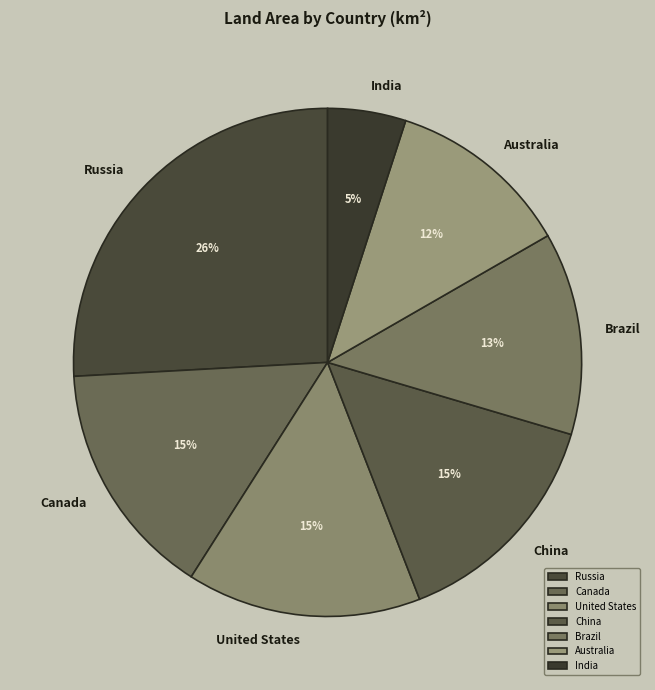

Do Canada and India together represent more than half of the pie?

No